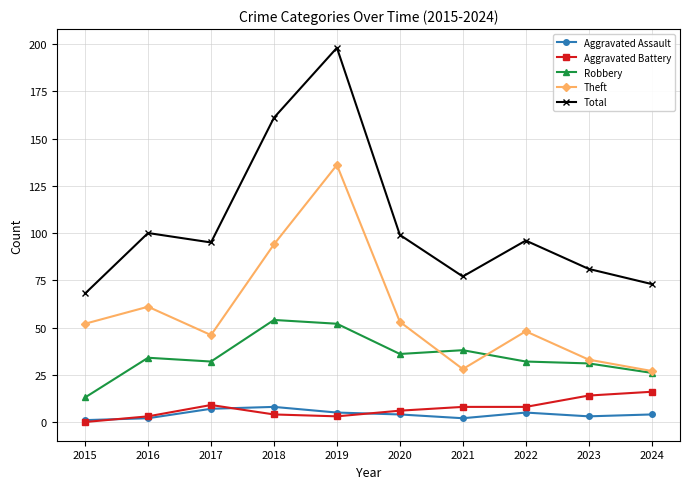

Count the number of categories in the chart.

10